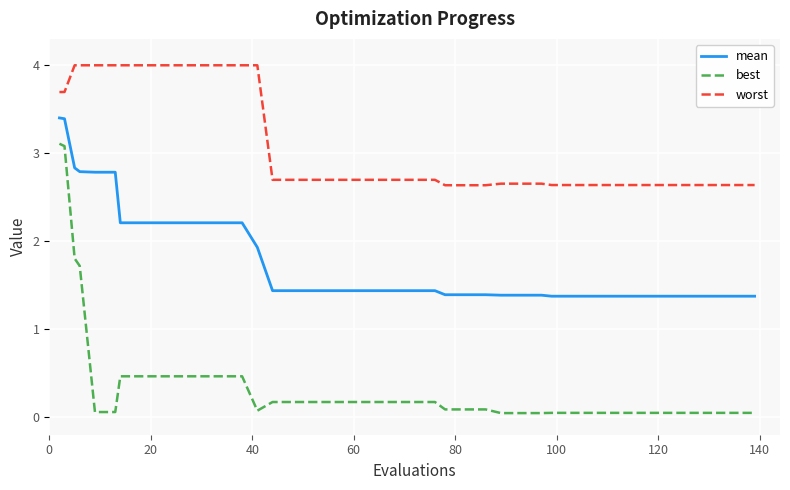

List the series in order of their peak value, highest first.

worst, mean, best